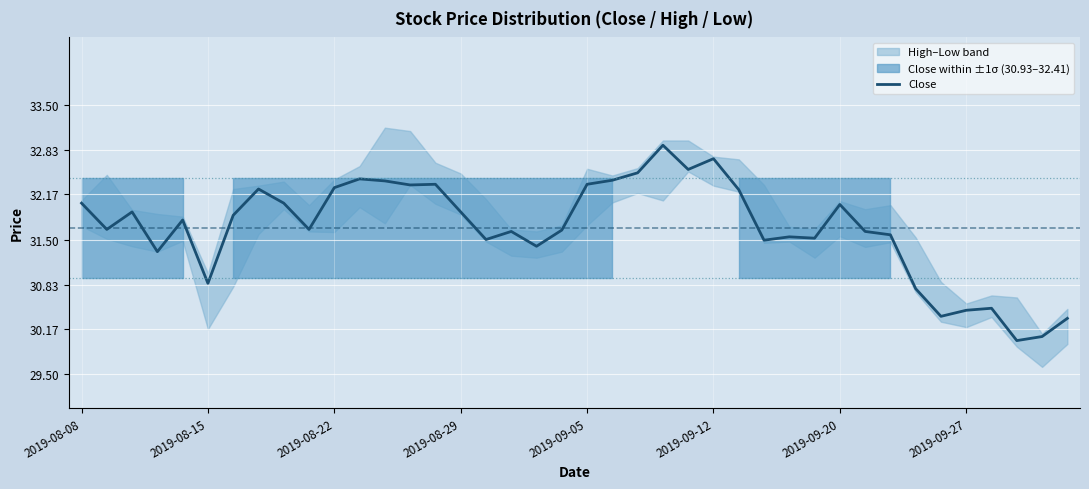

What is the change in value from 16 to 32?

+0.1